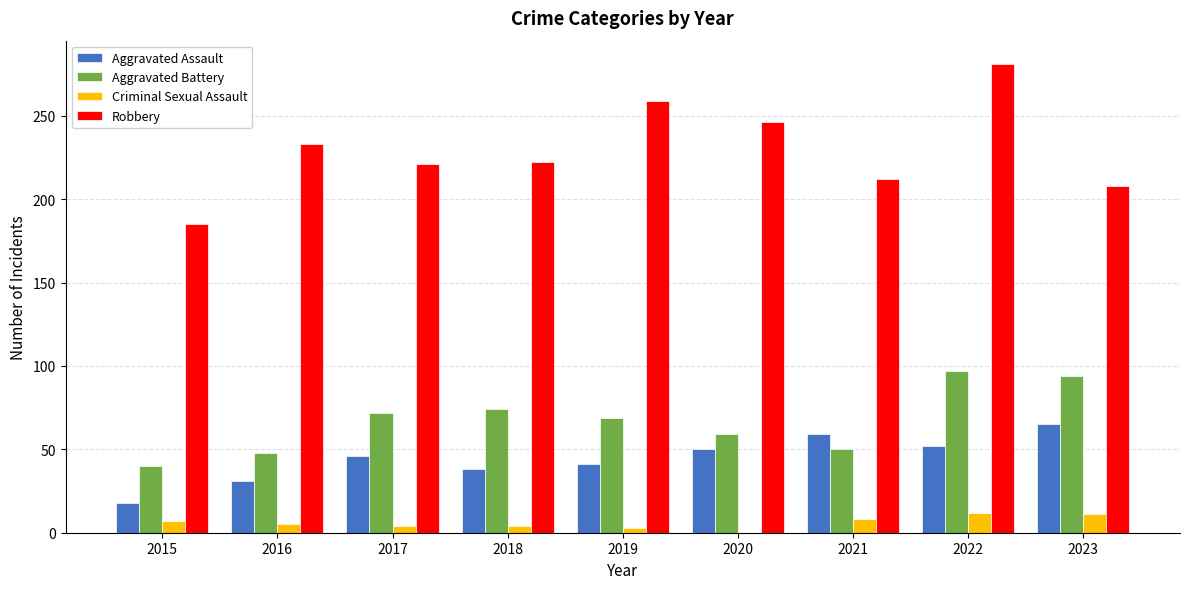

What is the sum of all Robbery values?

2067